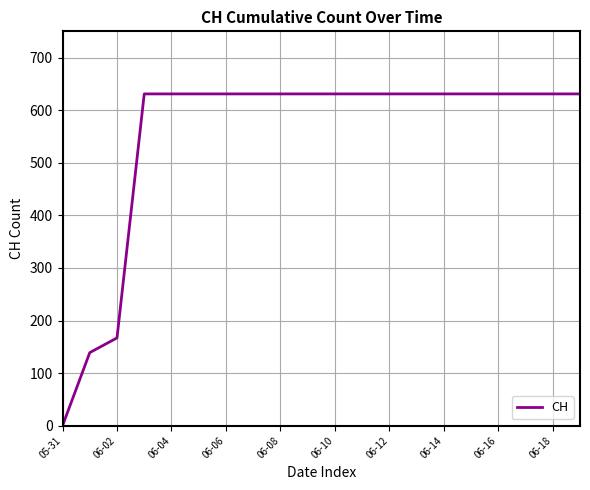

What is the maximum value shown in the chart?

631